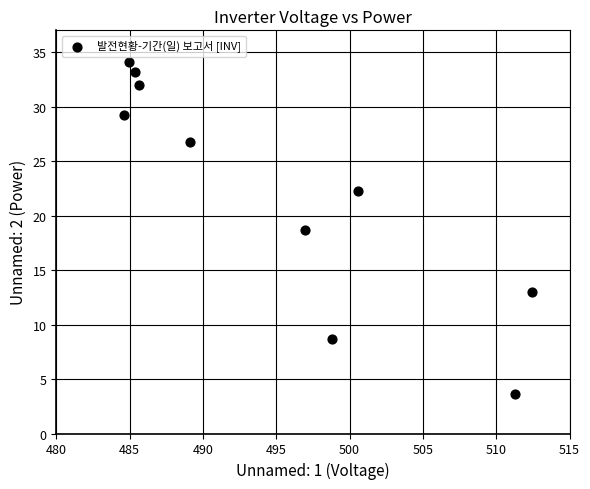

What is the range of X values (max minus min)?

27.8